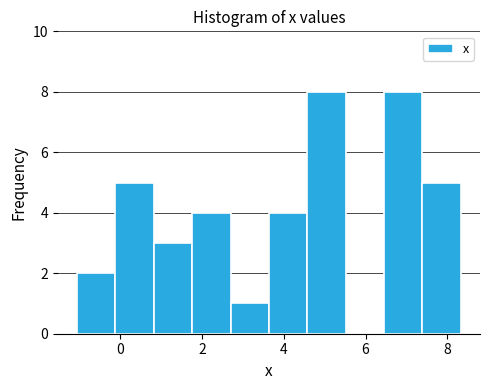

Reading left to right, list every bar in this chart as the range it spans on the x-axis followed by its height. Neither the bar edges nor the heights are printed on the chart, so give them approximately, as read against the axes.

-1.0 to -0.2: 2
-0.2 to 0.8: 5
0.8 to 1.8: 3
1.8 to 2.6: 4
2.6 to 3.6: 1
3.6 to 4.6: 4
4.6 to 5.6: 8
5.6 to 6.4: 0
6.4 to 7.4: 8
7.4 to 8.4: 5